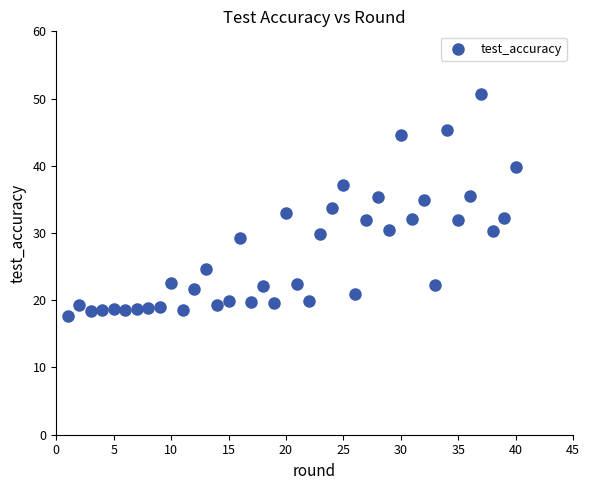

What is the range of X values (max minus min)?

39.0